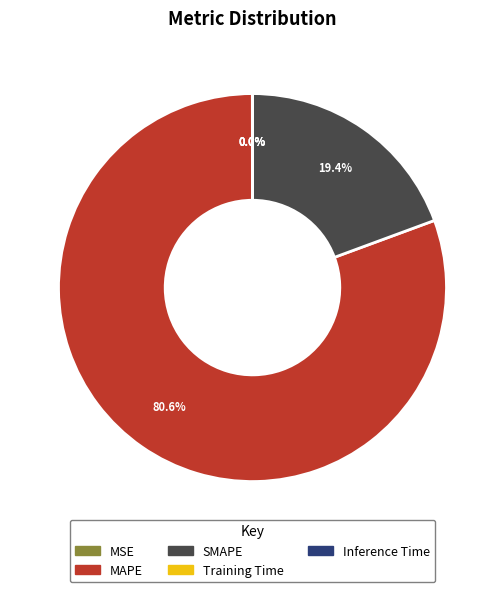

Which slice represents more than half of the pie?

MAPE